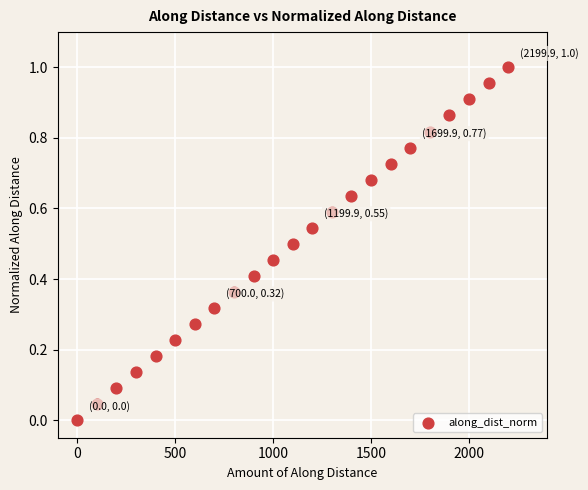

What is the range of X values (max minus min)?

2199.9